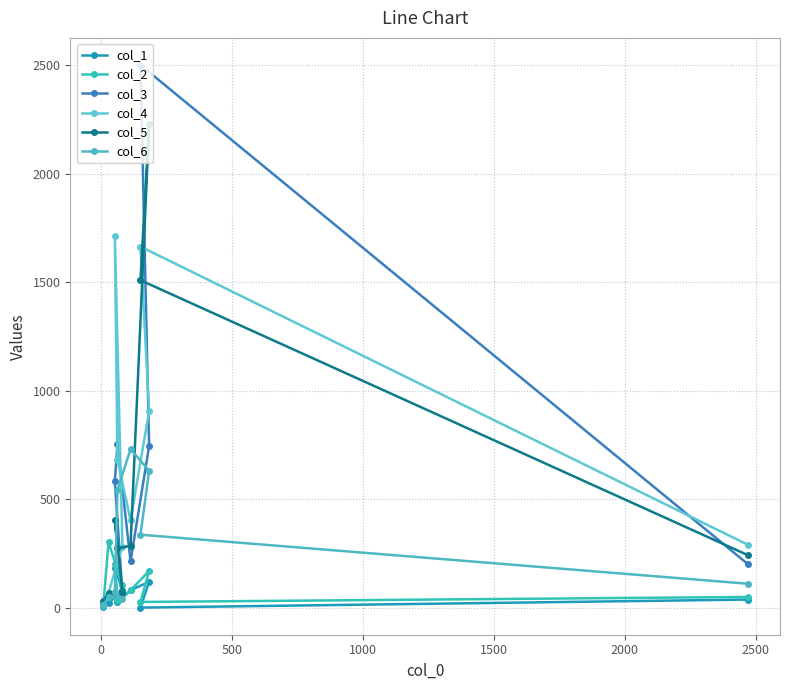

What is the greatest value displayed?

2501